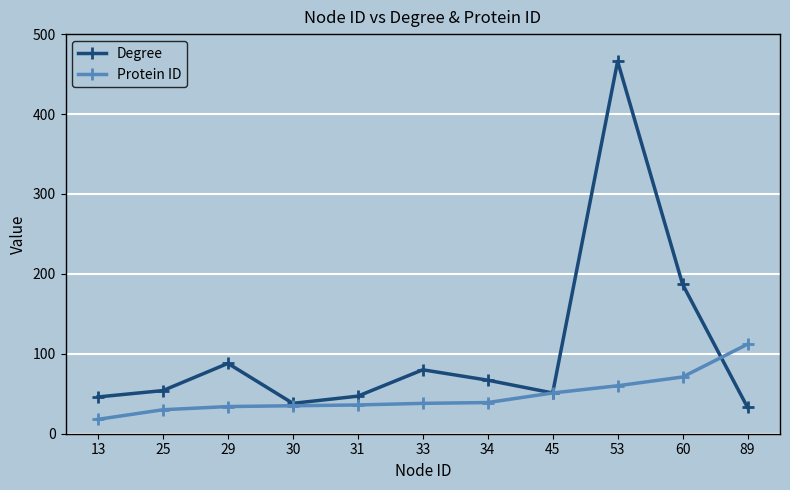

The value of Degree at 45 is 91. True or false?

False